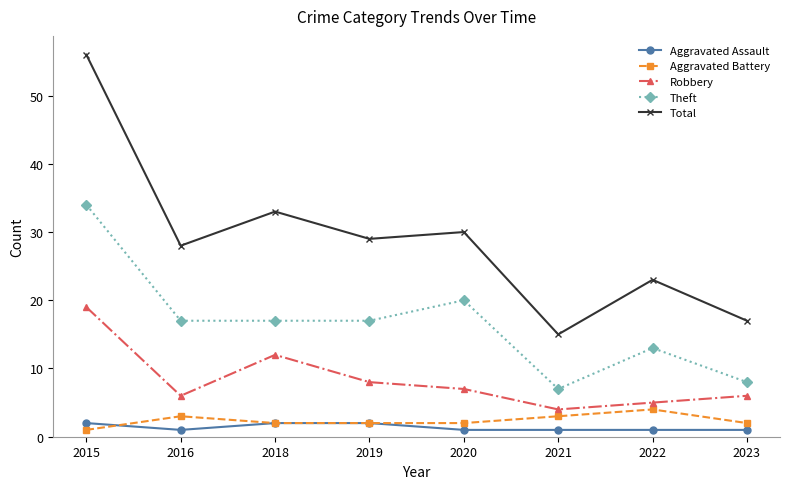

Where is the first local maximum for Robbery?

2018